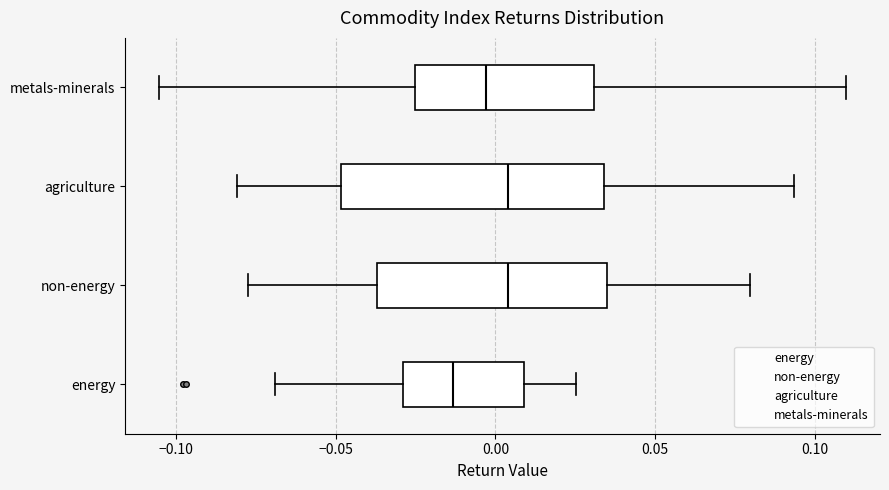

Where is the right edge of the box for energy on the x-axis? The values are not printed on the chart, so give them approximately, as read against the axis.

0.010